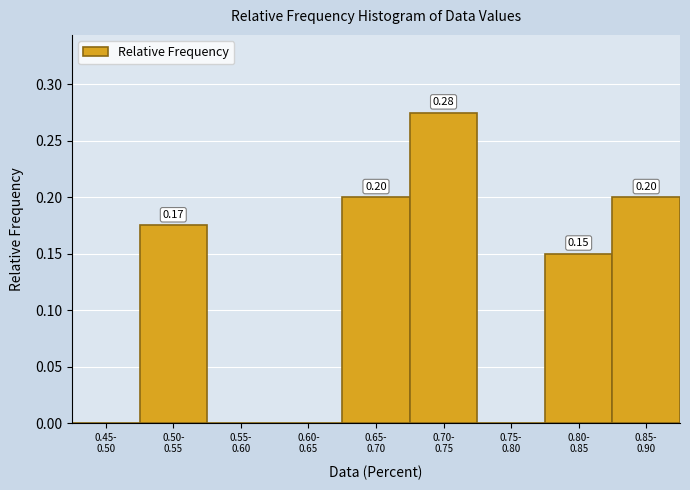

What is the sum of all values?

1.0